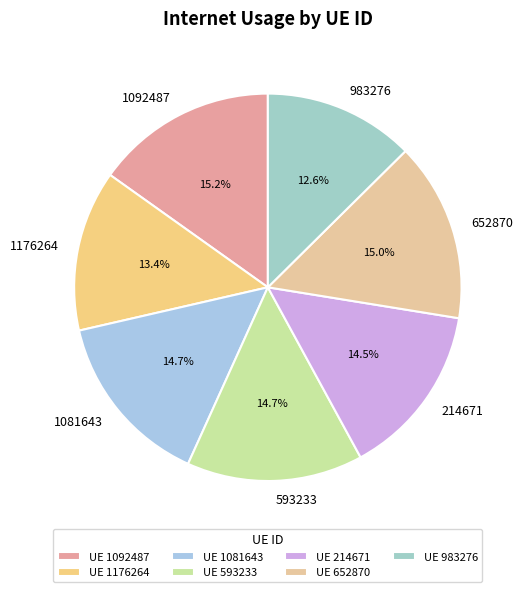

To the nearest percent, what portion does 1176264 represent?

13%